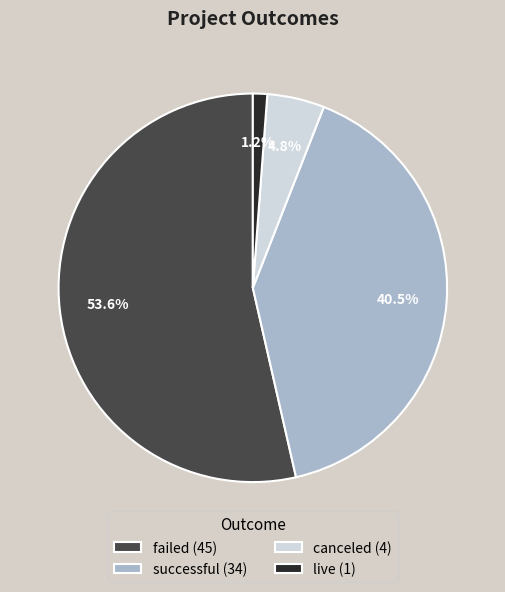

What percentage do failed (45) and canceled (4) together represent?

58.3%